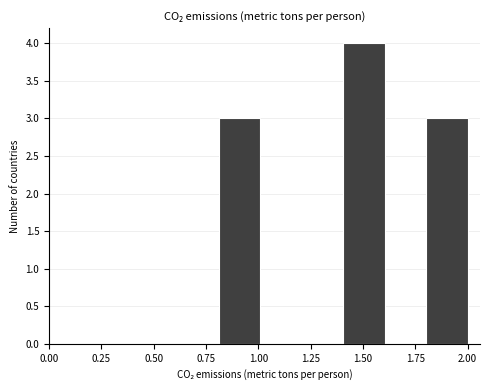

Read against the x-axis, roughly where is the centre of the tallest bar?

1.50